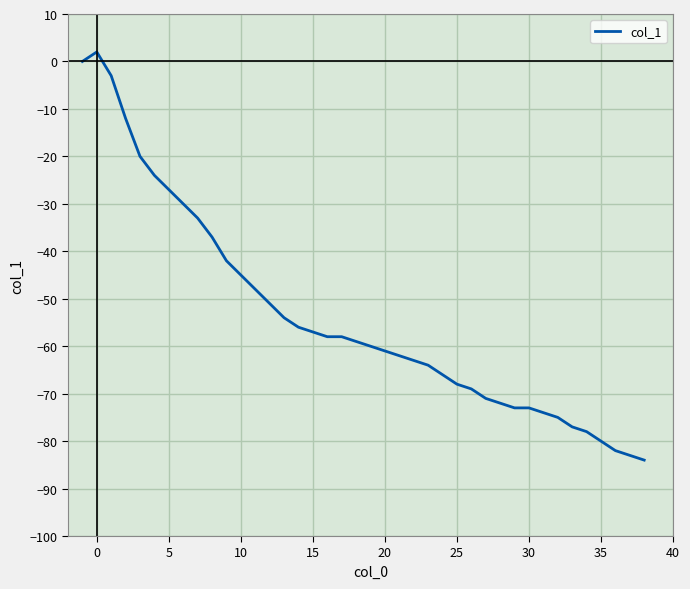

What is the difference between the maximum and minimum values?

86